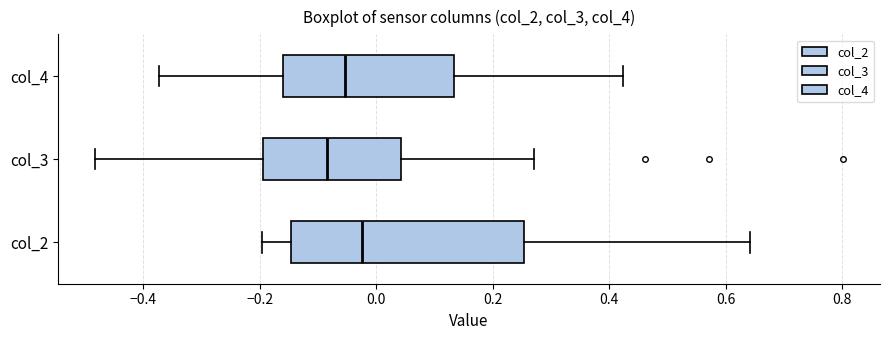

Reading bottom to top, read every box against the x-axis: the position of its median line, the range the box covers, and the ends of its whiskers. The values are not printed on the chart, so give them approximately, as read against the axis.

col_2: median -0.02, box -0.14 to 0.26, whiskers -0.20 to 0.64
col_3: median -0.08, box -0.20 to 0.04, whiskers -0.48 to 0.28
col_4: median -0.06, box -0.16 to 0.14, whiskers -0.38 to 0.42